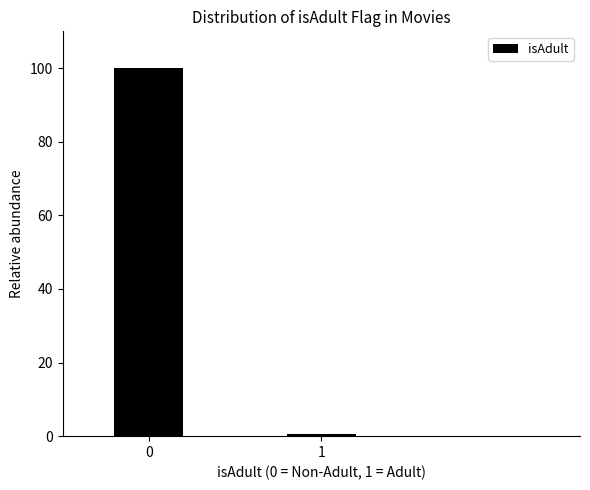

Reading left to right, extract all data points from this chart.

0=100.0	1=0.6